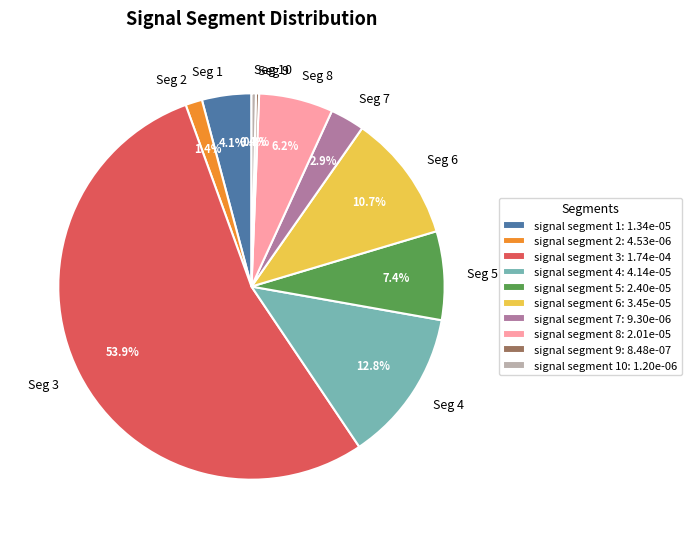

Do Seg 4 and Seg 6 together represent more than half of the pie?

No